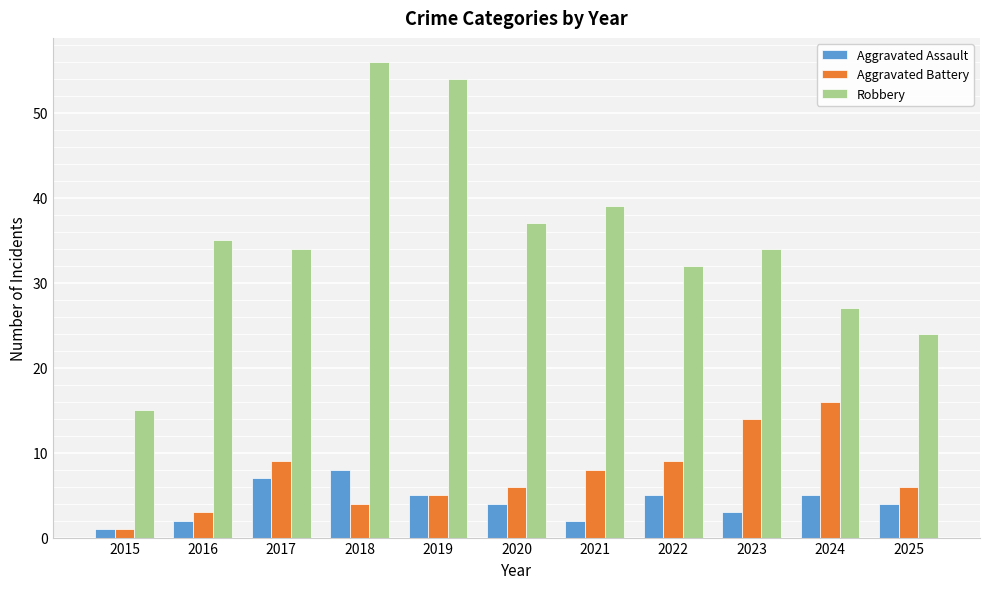

What is the smallest value displayed?

1